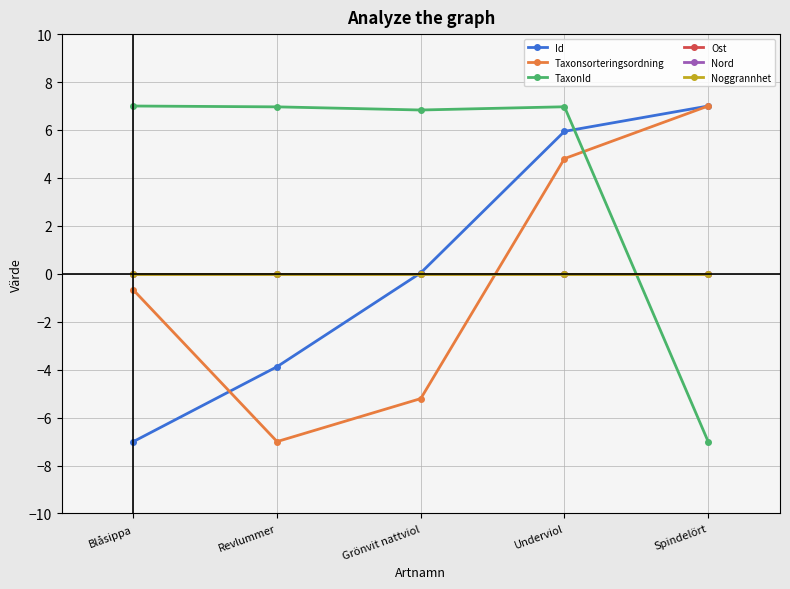

Which series changed the most between Blåsippa and Revlummer?

Taxonsorteringsordning